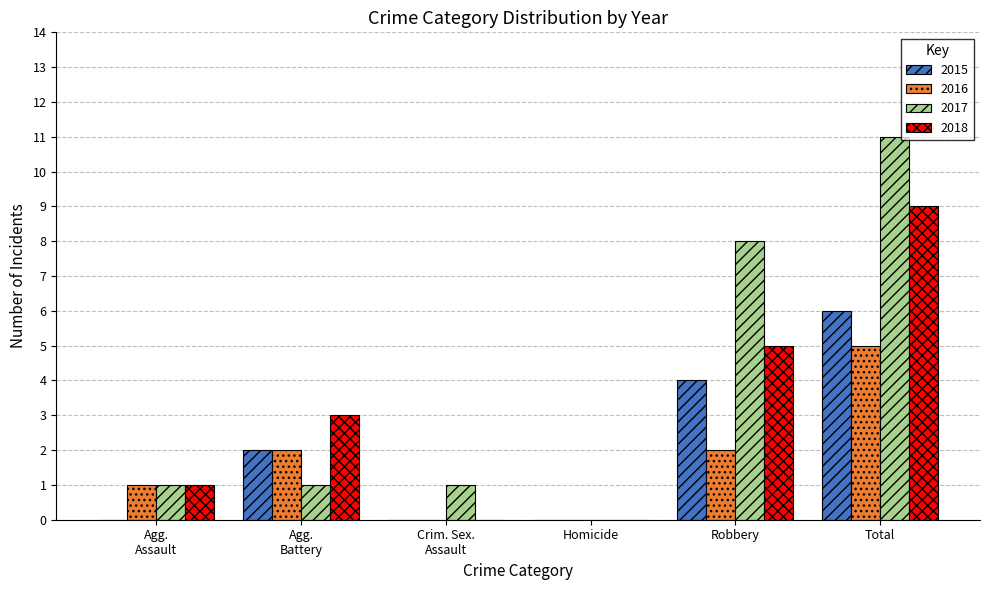

What is the maximum value shown in the chart?

11